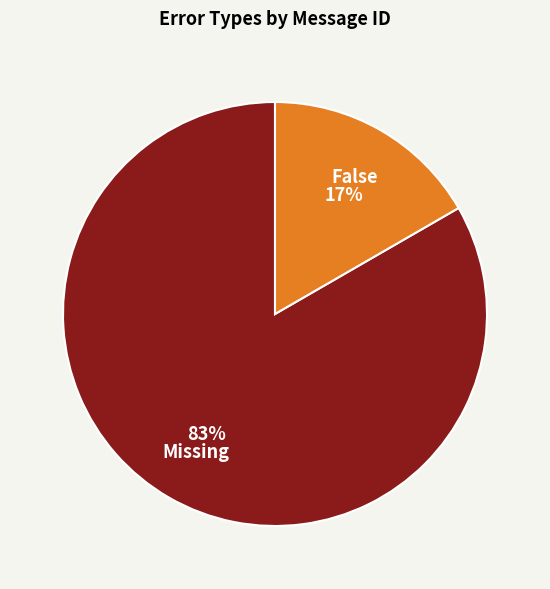

How many slices are in this pie chart?

2